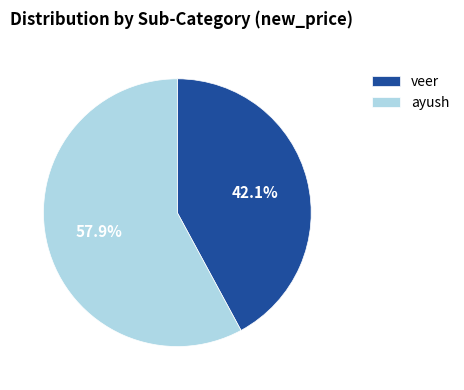

Count the number of slices in the pie.

2